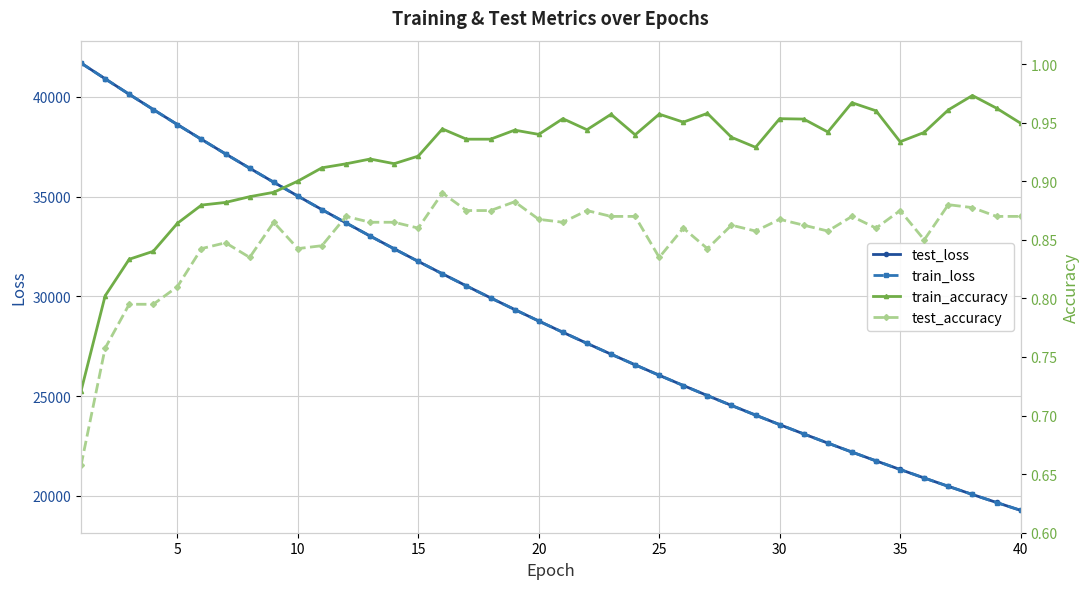

What are all the series names shown in the legend?

test_loss, train_loss, train_accuracy, test_accuracy